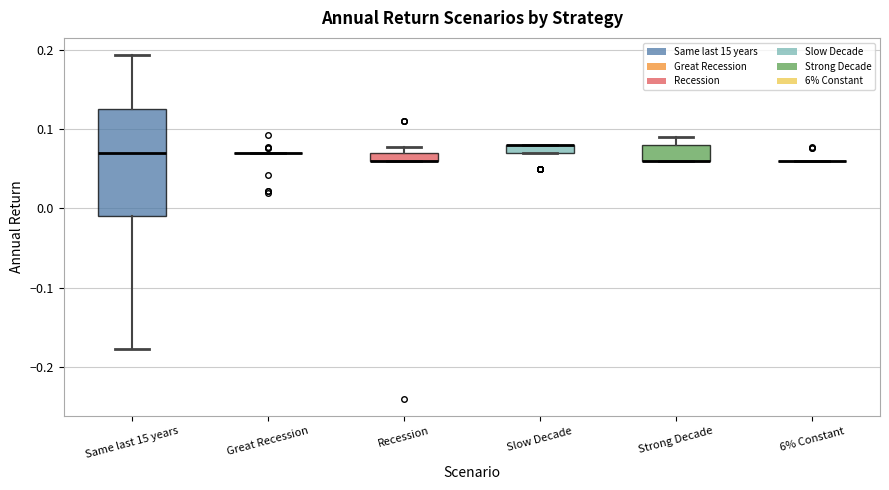

Which box is the tallest, from its lower edge to its upper edge?

Same last 15 years